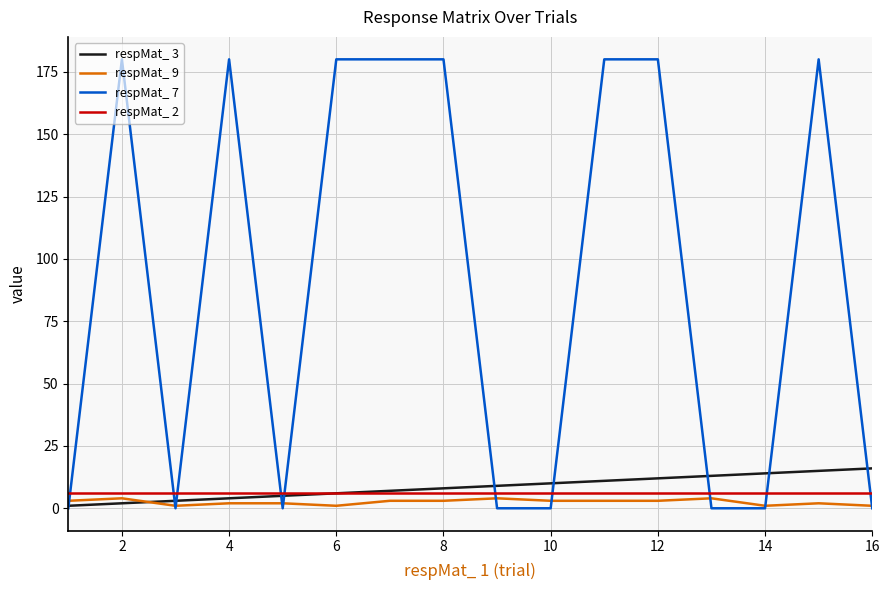

What is the average value of the respMat_ 7 series?

90